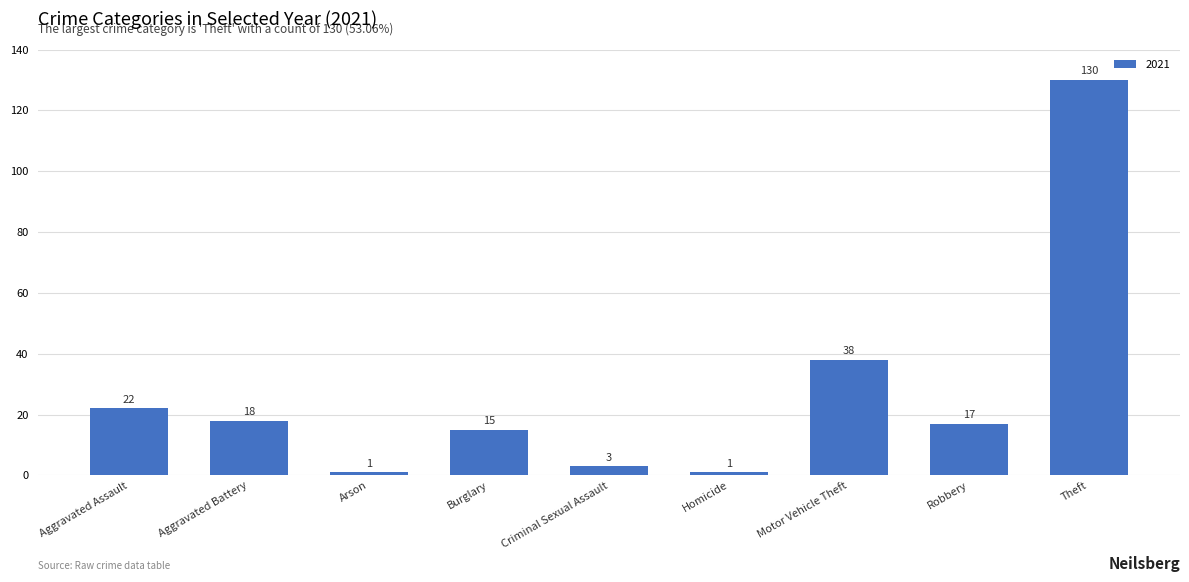

The value at Aggravated Assault is 22. True or false?

True